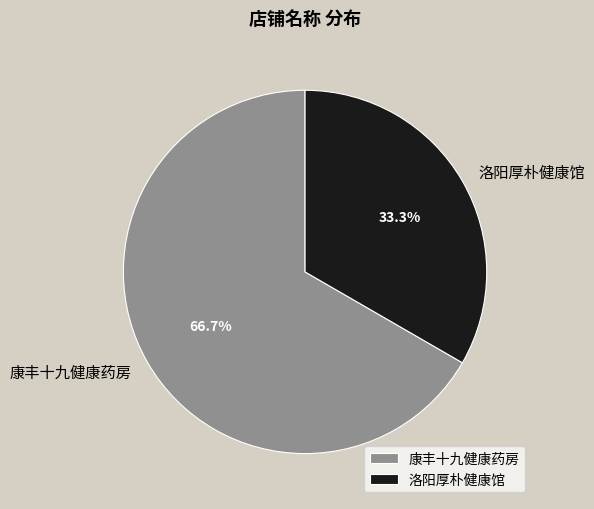

To the nearest percent, what is the difference between the largest and smallest slice percentages?

33%